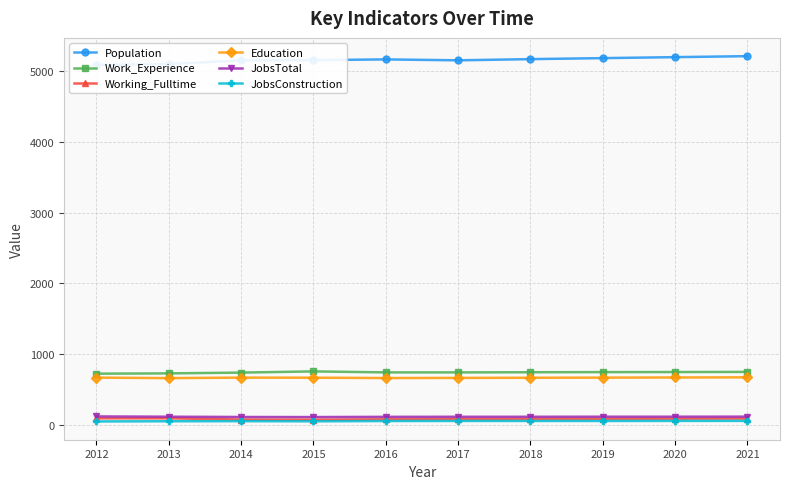

Is it true that Work_Experience equals 742 at 2018?

True